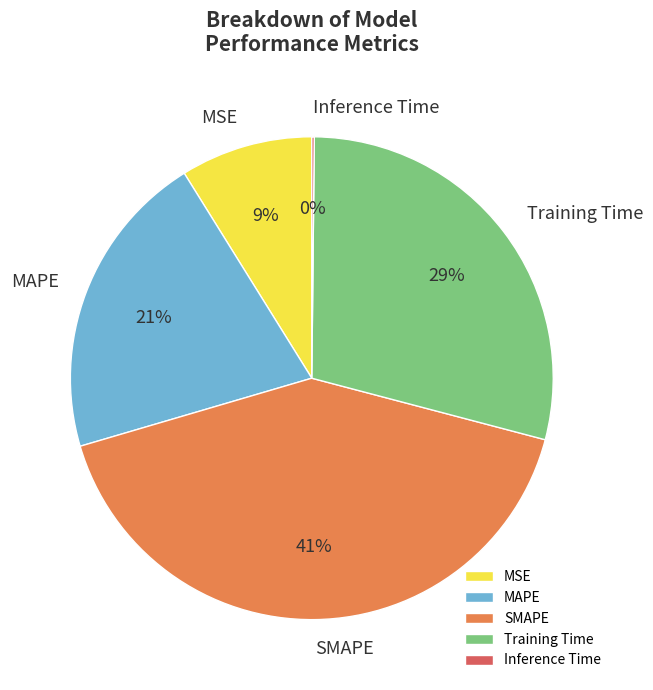

Which category has the biggest portion of the pie?

SMAPE